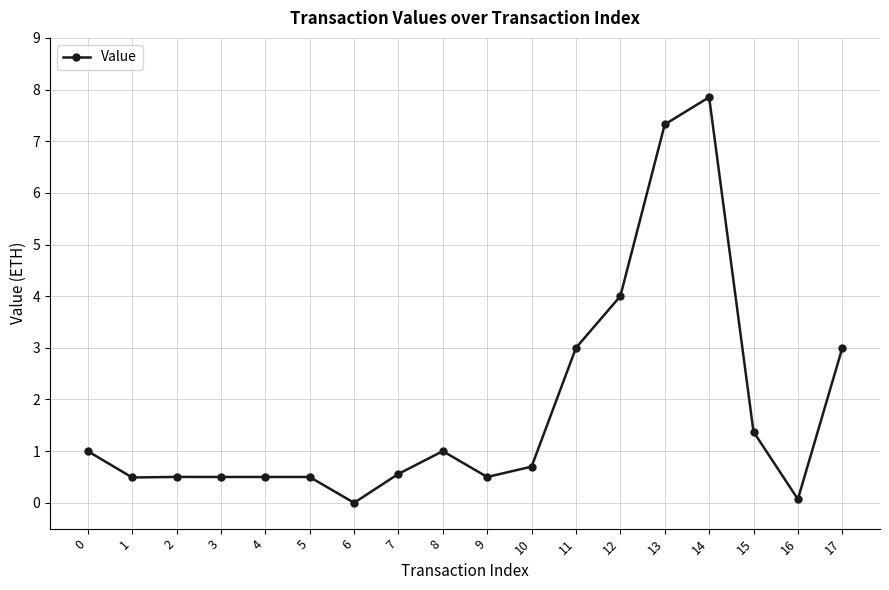

Reading right to left, list all the values displayed in this chart.

3.0	0.1	1.4	7.9	7.3	4.0	3.0	0.7	0.5	1.0	0.6	0.0	0.5	0.5	0.5	0.5	0.5	1.0